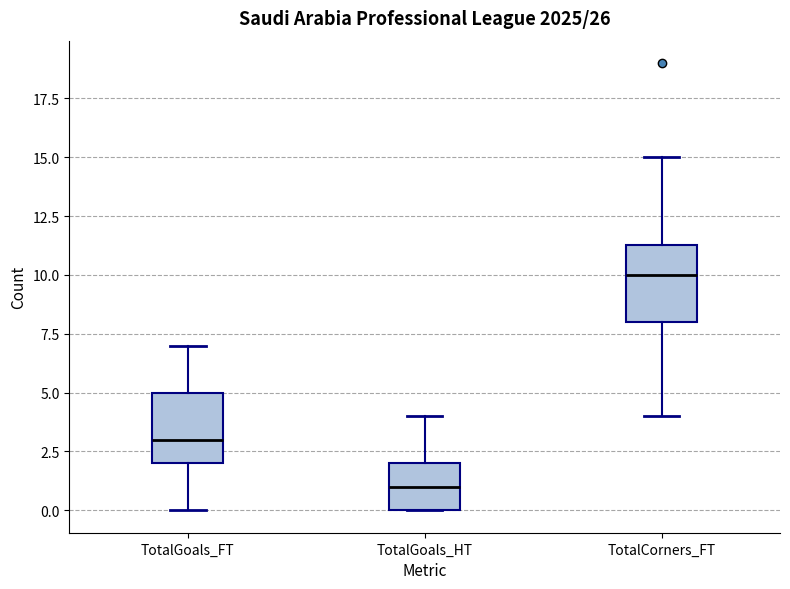

Where is the lower edge of the box for TotalCorners_FT on the y-axis? The values are not printed on the chart, so give them approximately, as read against the axis.

8.0